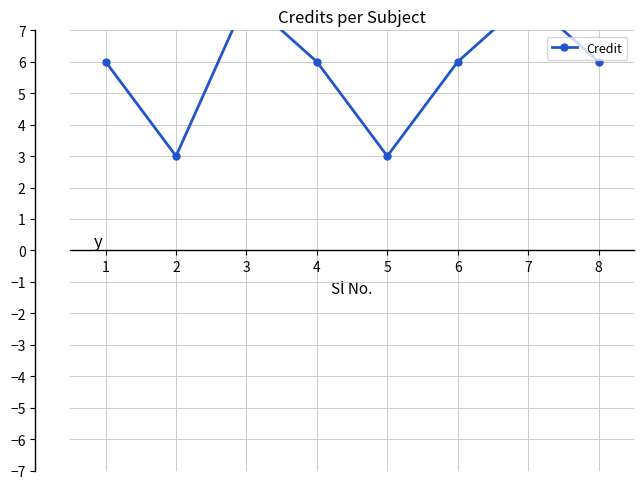

What is the change in value from 3 to 5?

-5